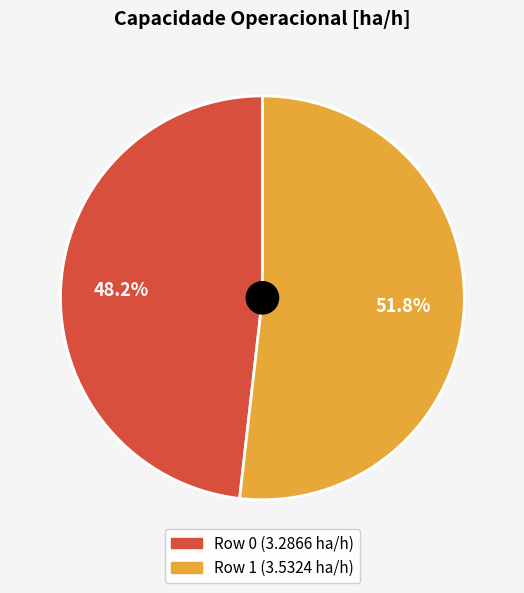

What portion of the pie excludes Row 1 (3.5324 ha/h)?

48.2%